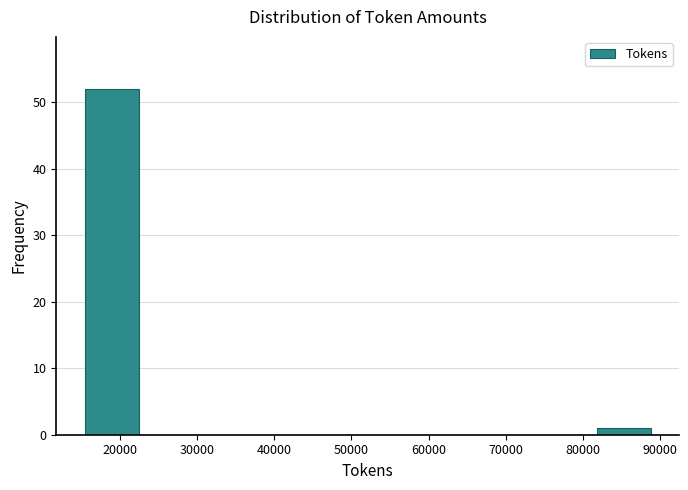

Reading left to right, list every bar in this chart as the range it spans on the x-axis followed by its height. Neither the bar edges nor the heights are printed on the chart, so give them approximately, as read against the axes.

15000 to 23000: 52
23000 to 30000: 0
30000 to 38000: 0
38000 to 45000: 0
45000 to 52000: 0
52000 to 60000: 0
60000 to 67000: 0
67000 to 74000: 0
74000 to 82000: 0
82000 to 89000: 1